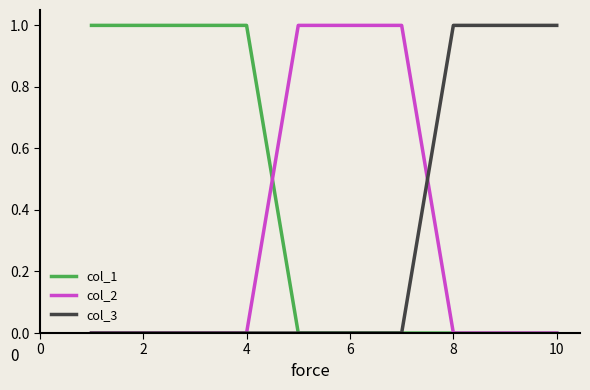

What are all the series names shown in the legend?

col_1, col_2, col_3